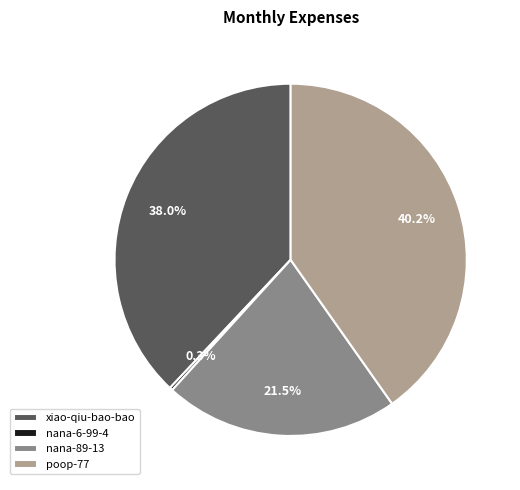

Is there a majority slice in this chart?

No